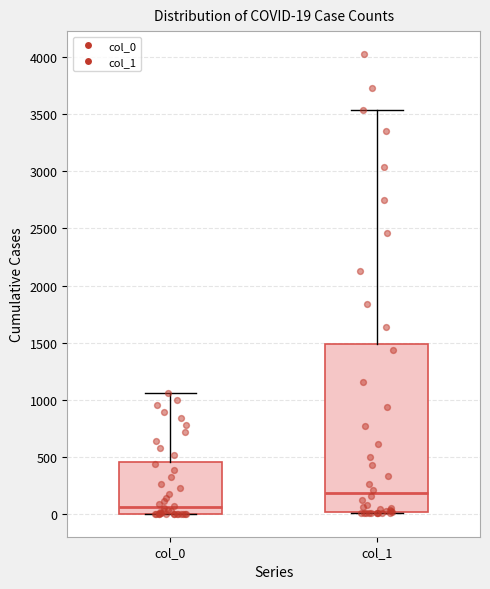

Which box is the tallest, from its lower edge to its upper edge?

col_1